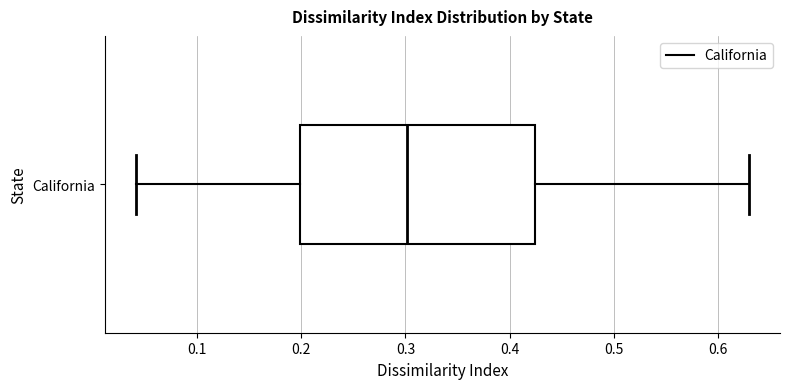

Read this box plot against the x-axis: the position of the median line, the range covered by the box, and the ends of both whiskers. The values are not printed on the chart, so give them approximately, as read against the axis.

median 0.30, box 0.20 to 0.42, whiskers 0.04 to 0.63